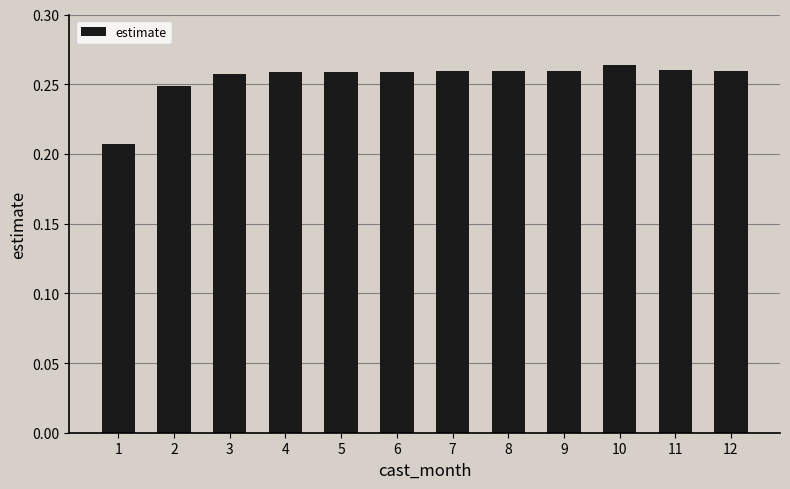

Are the bars horizontal?

No